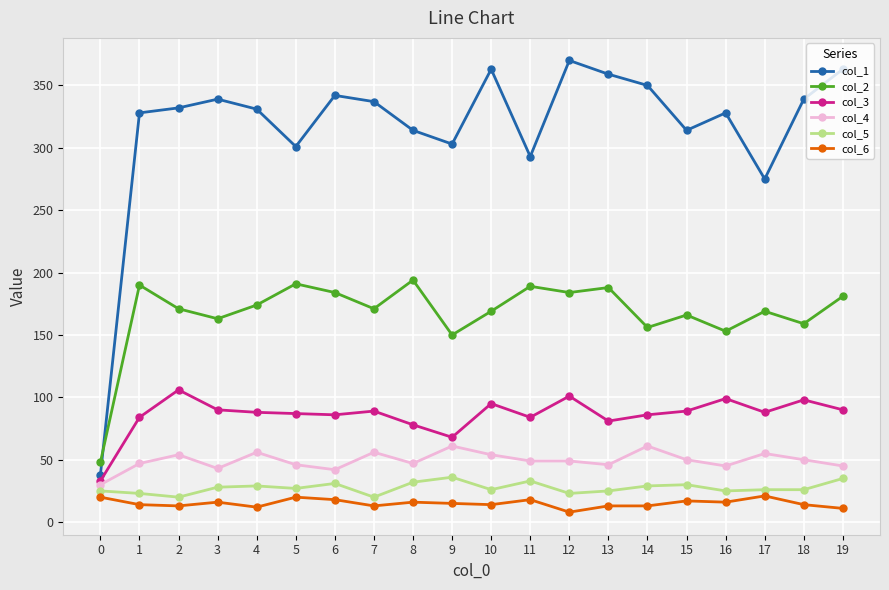

True or false: col_3 has more than 2 points higher than both neighbors.

True